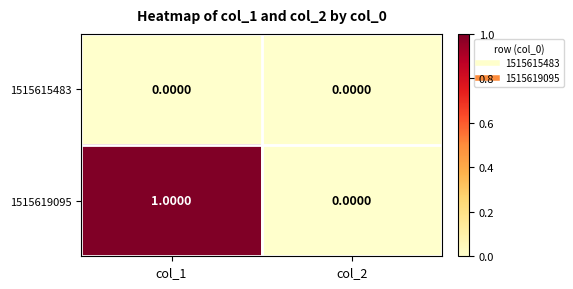

At col_1, list the series in order from smallest to largest.

1515615483, 1515619095